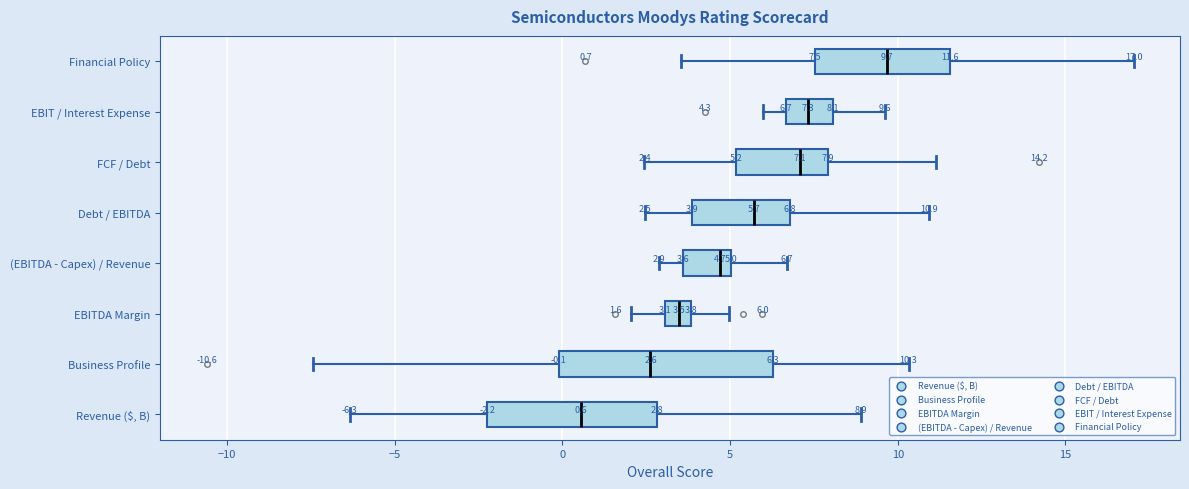

Which box has the furthest to the right median line?

Financial Policy